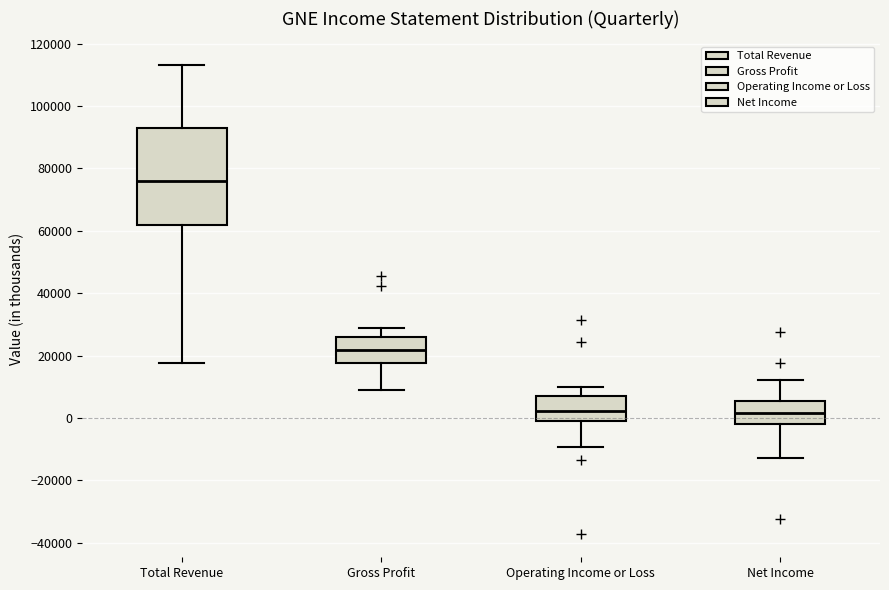

Reading left to right, transcribe this box plot: for each box, give where its median line is, the range the box spans, and where its two whiskers end, as read against the y-axis. The values are not printed on the chart, so give them approximately, as read against the axis.

Total Revenue: median 76000, box 62000 to 92000, whiskers 18000 to 114000
Gross Profit: median 22000, box 18000 to 26000, whiskers 10000 to 30000
Operating Income or Loss: median 2000, box 0 to 8000, whiskers -10000 to 10000
Net Income: median 2000, box -2000 to 6000, whiskers -12000 to 12000